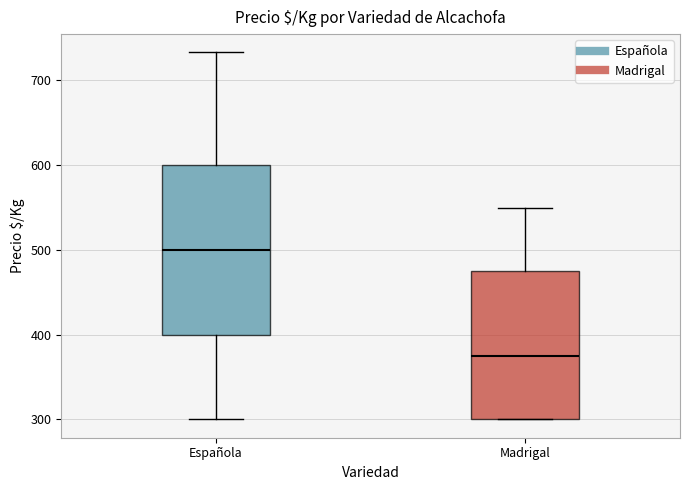

Comparing the boxes themselves (not the whiskers), which one is the tallest?

Española